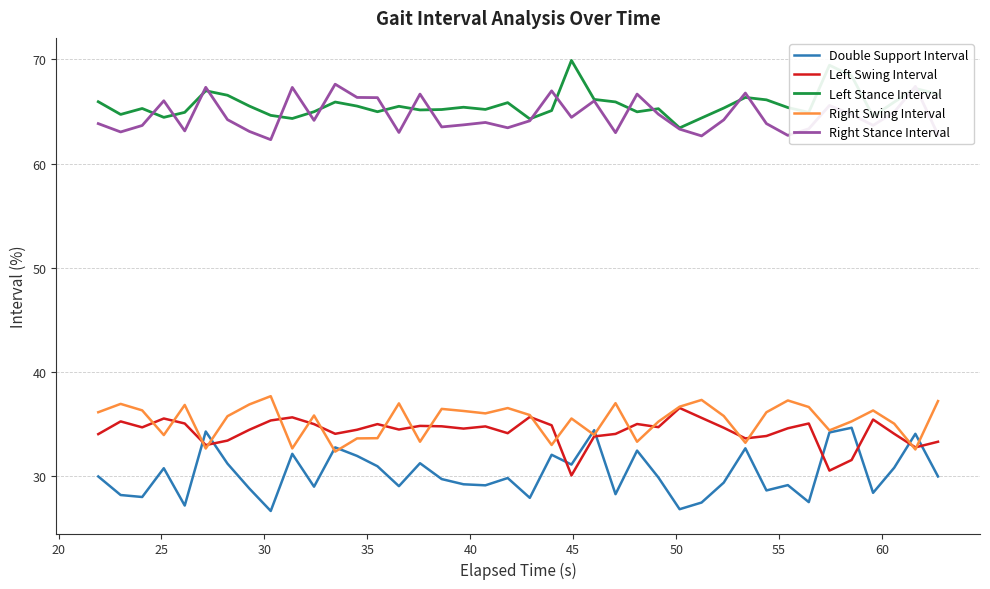

True or false: Right Stance Interval and Double Support Interval cross at least once.

False